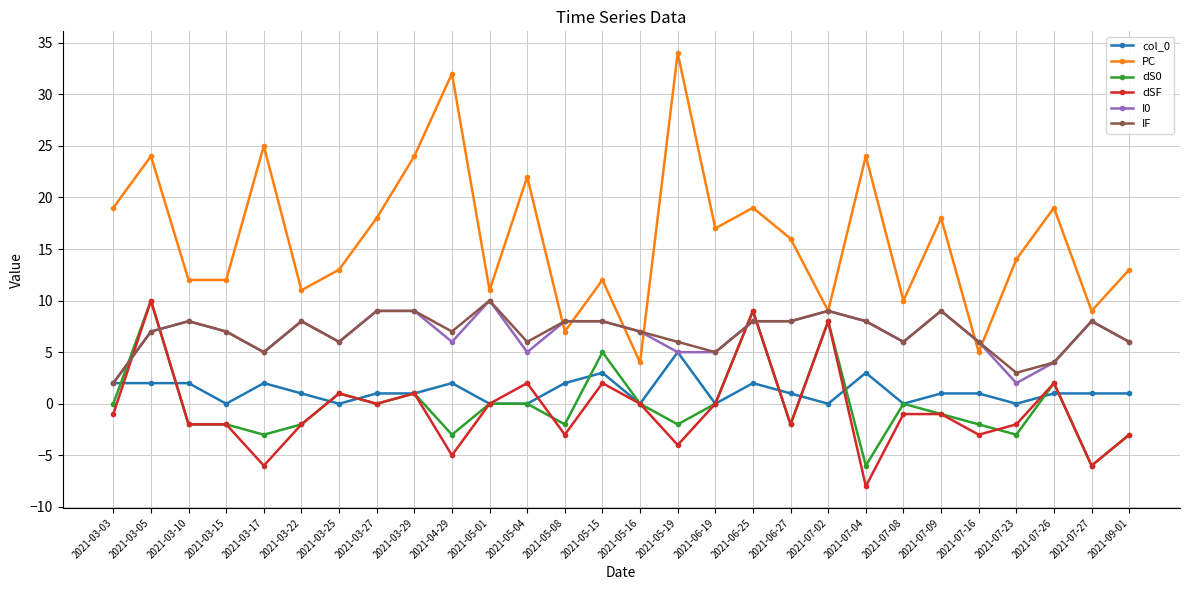

True or false: PC has a value of 24 at 2021-07-04.

True